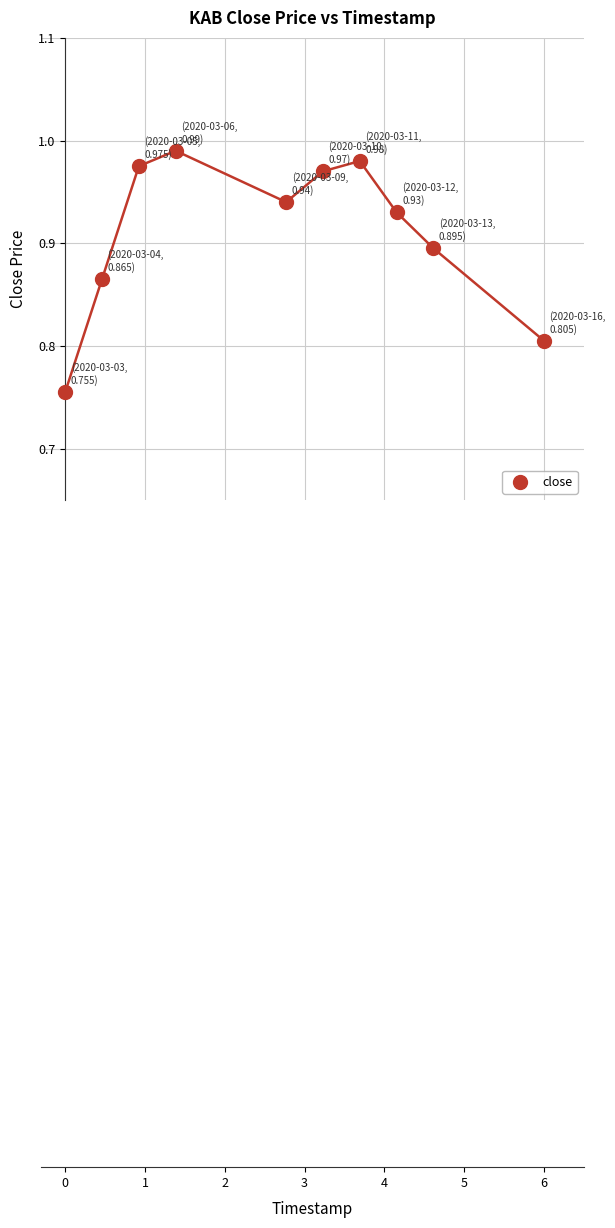

What is the average X value?

2.7